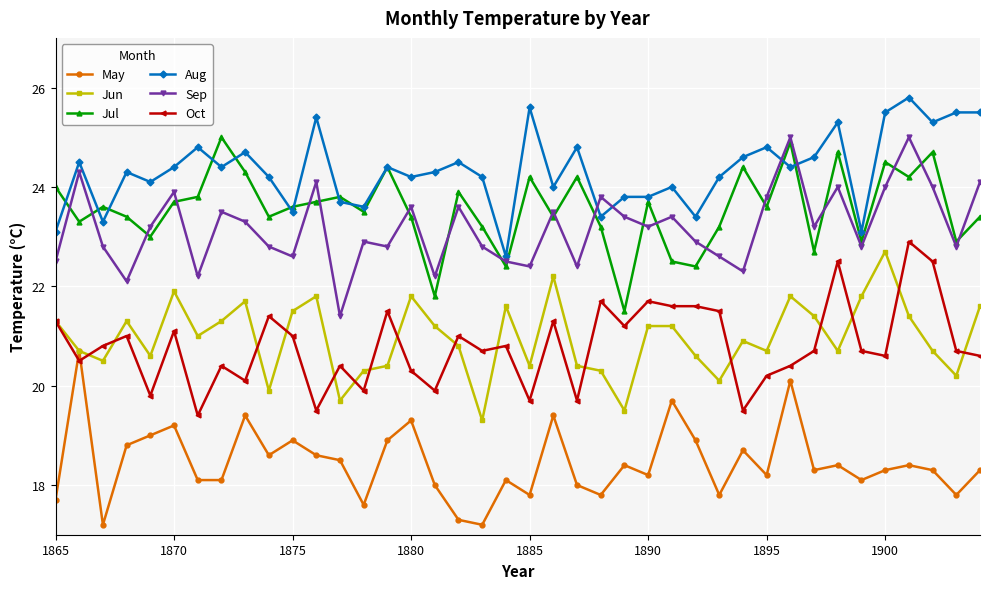

Which series has the largest total across all categories?

Aug